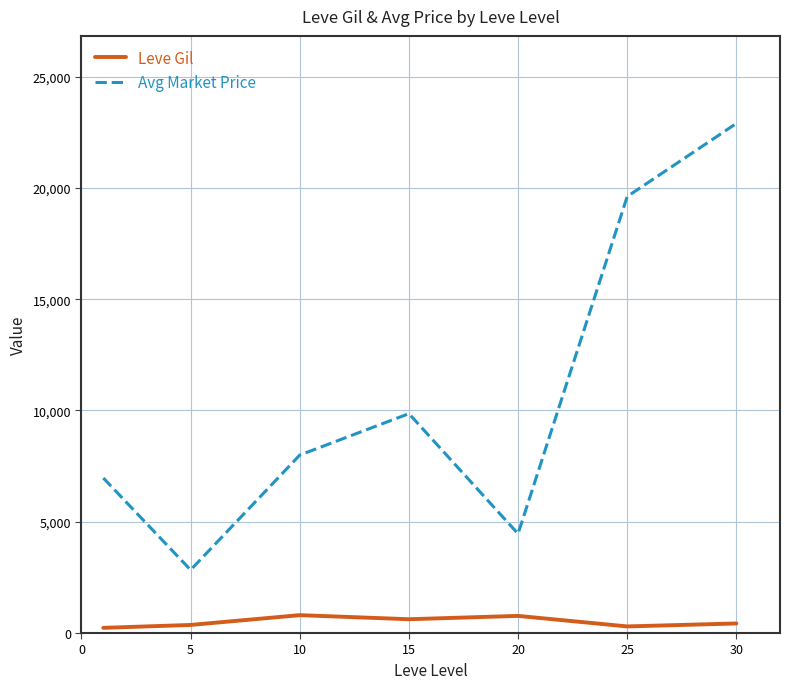

What is the difference between the maximum and minimum values in the Leve Gil series?

570.8